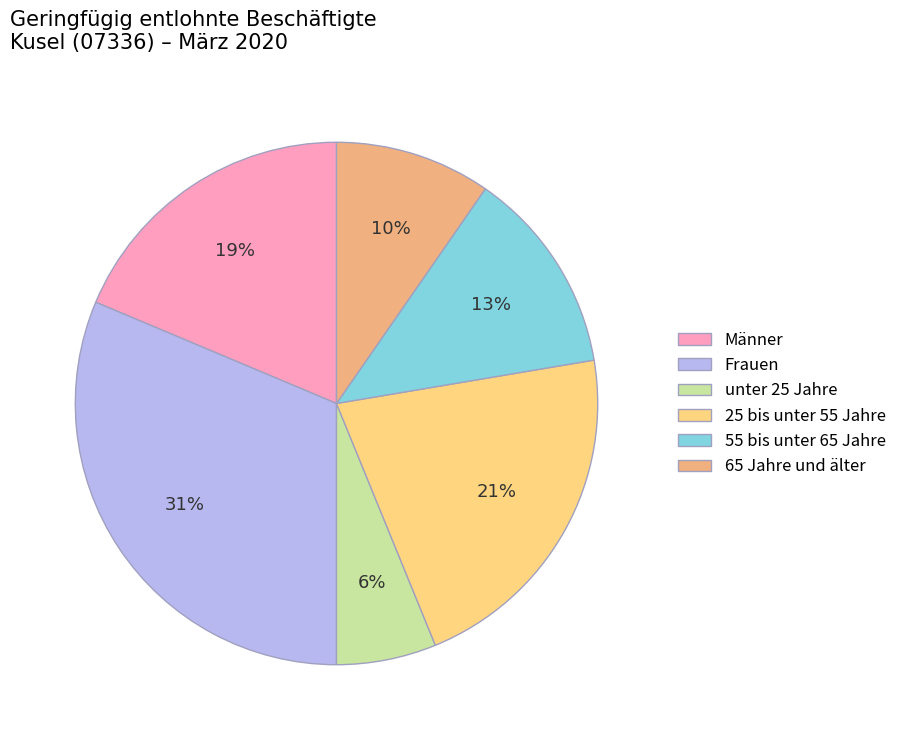

To the nearest percent, what portion does 25 bis unter 55 Jahre represent?

21%